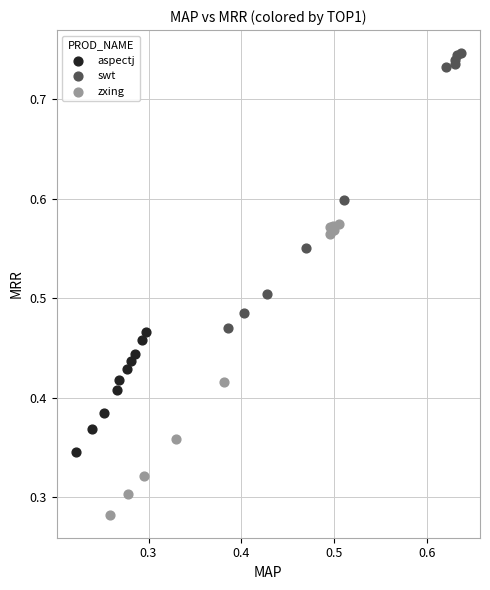

Which series contains the highest Y value?

swt